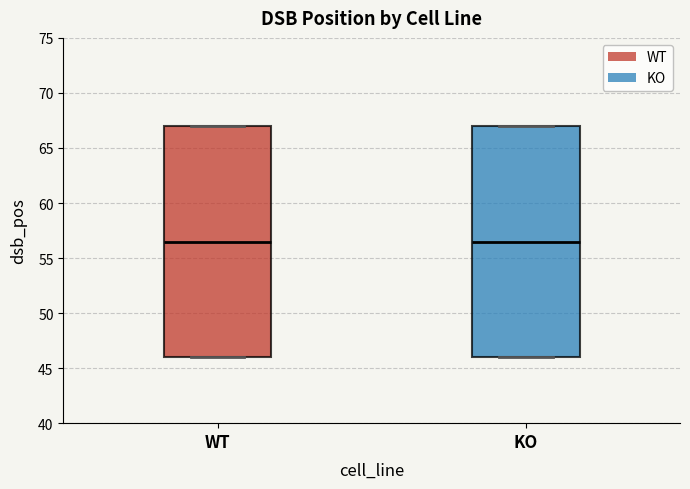

Reading left to right, transcribe this box plot: for each box, give where its median line is, the range the box spans, and where its two whiskers end, as read against the y-axis. The values are not printed on the chart, so give them approximately, as read against the axis.

WT: median 56.5, box 46.0 to 67.0, whiskers 46.0 to 67.0
KO: median 56.5, box 46.0 to 67.0, whiskers 46.0 to 67.0